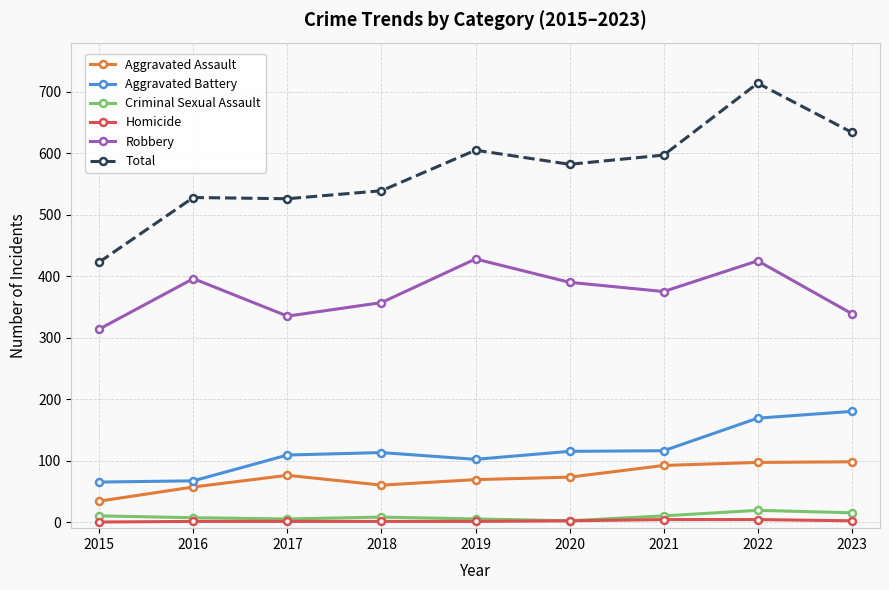

Which series changed the most between 2016 and 2023?

Aggravated Battery